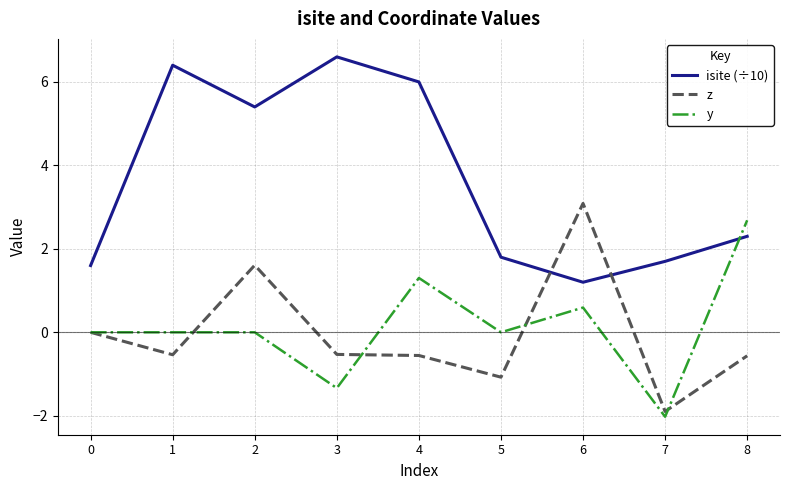

Which series has the largest total across all categories?

isite (÷10)